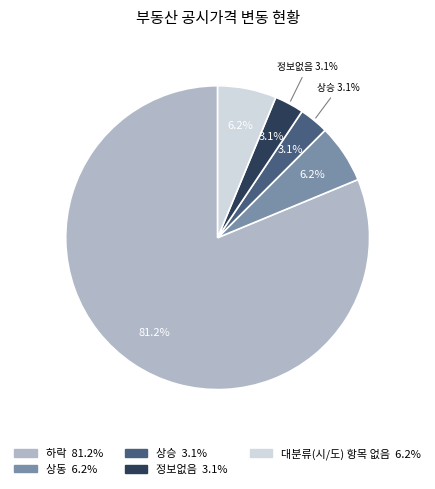

Approximately how many times larger is the value at 하락 compared to 상동?

13.0